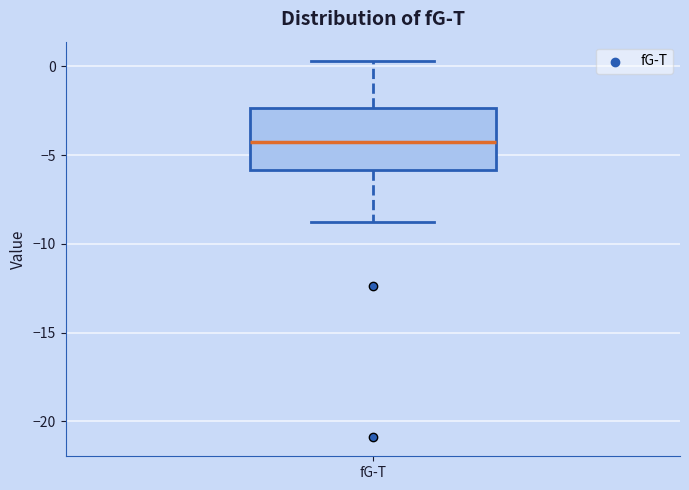

Where does the lower whisker of the box for fG-T end on the y-axis? The values are not printed on the chart, so give them approximately, as read against the axis.

-8.5